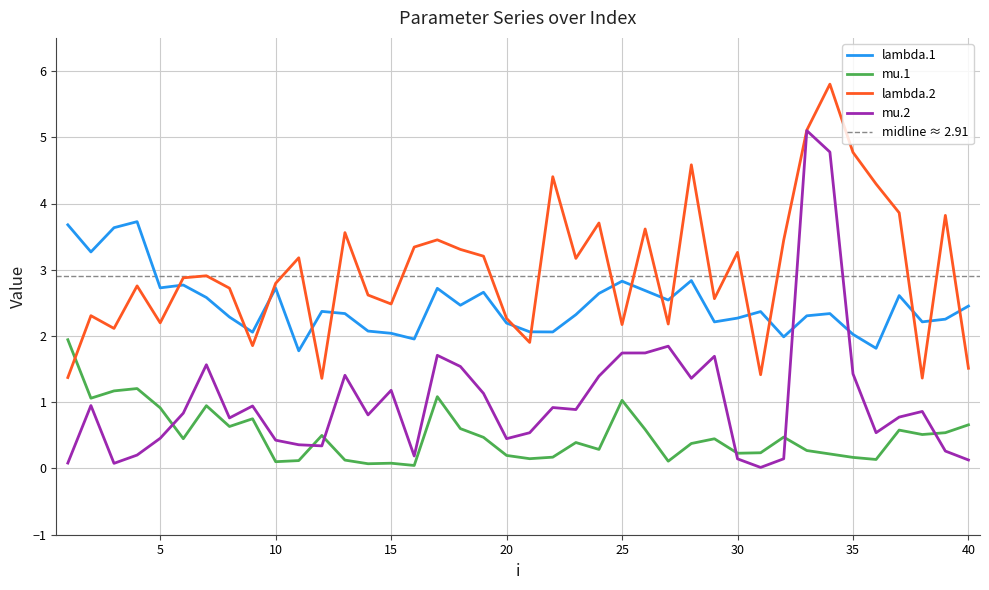

How many lines are shown in the chart?

4